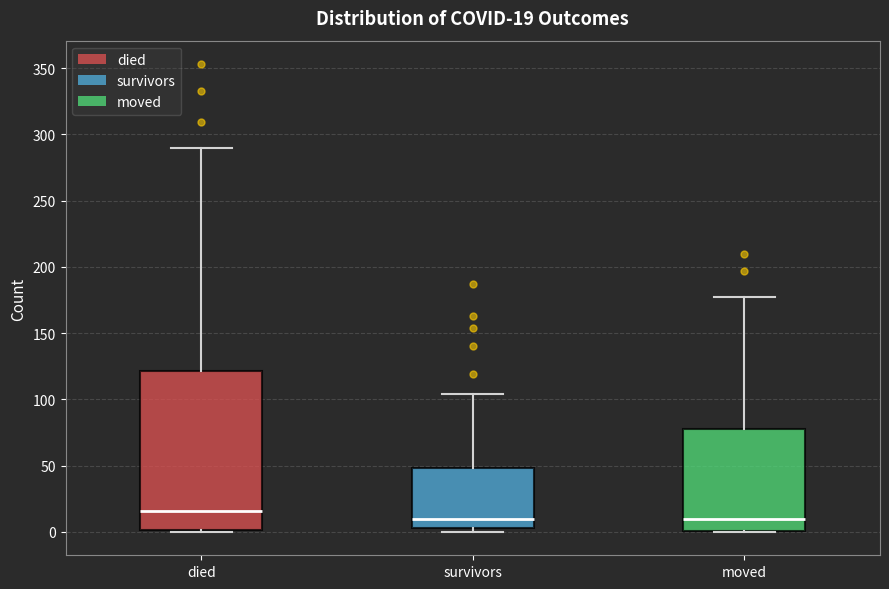

Which box is the tallest, from its lower edge to its upper edge?

died